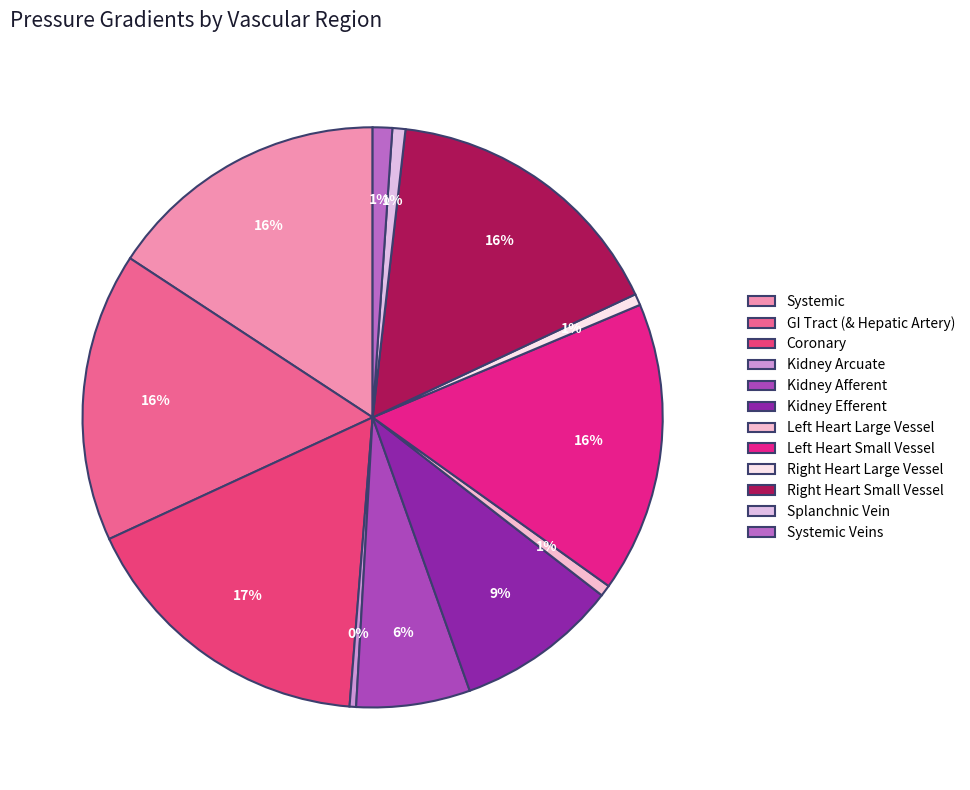

Count the number of slices in the pie.

12